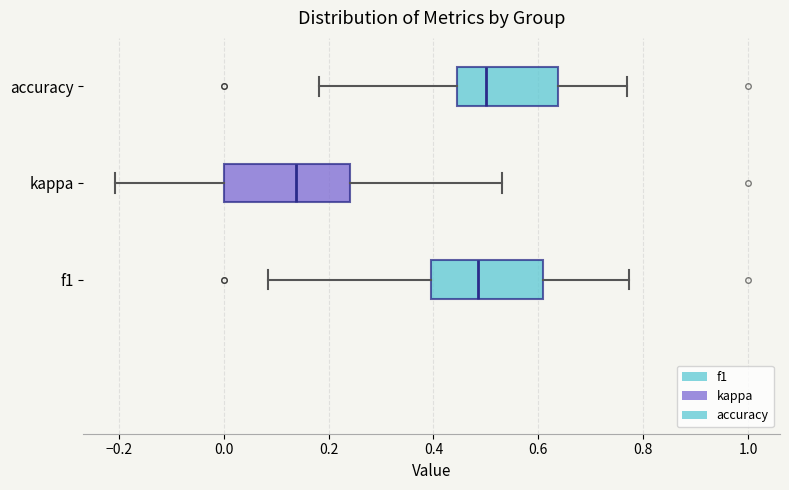

Where is the left edge of the box for accuracy on the x-axis? The values are not printed on the chart, so give them approximately, as read against the axis.

0.44